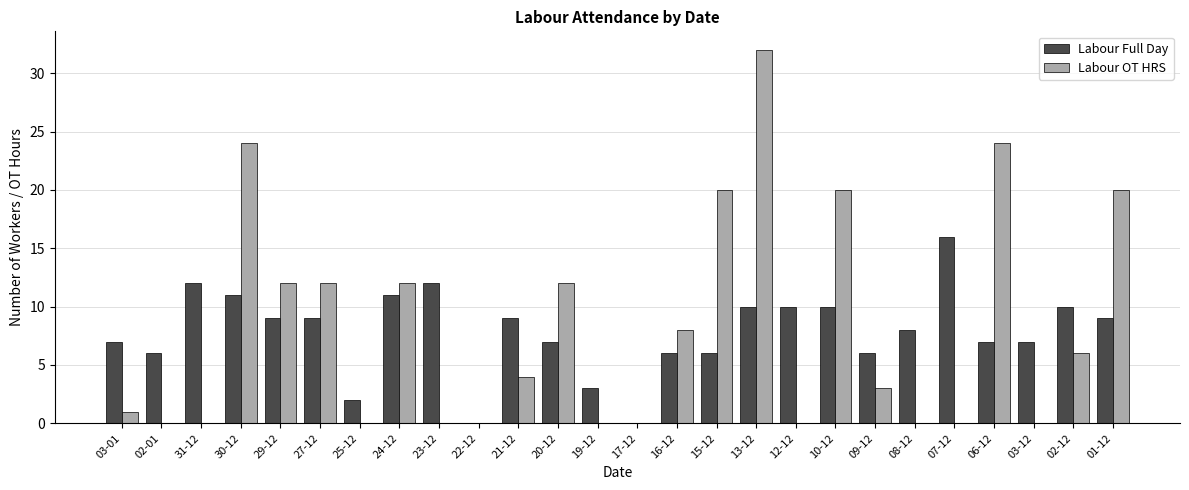

Are the bars horizontal?

No